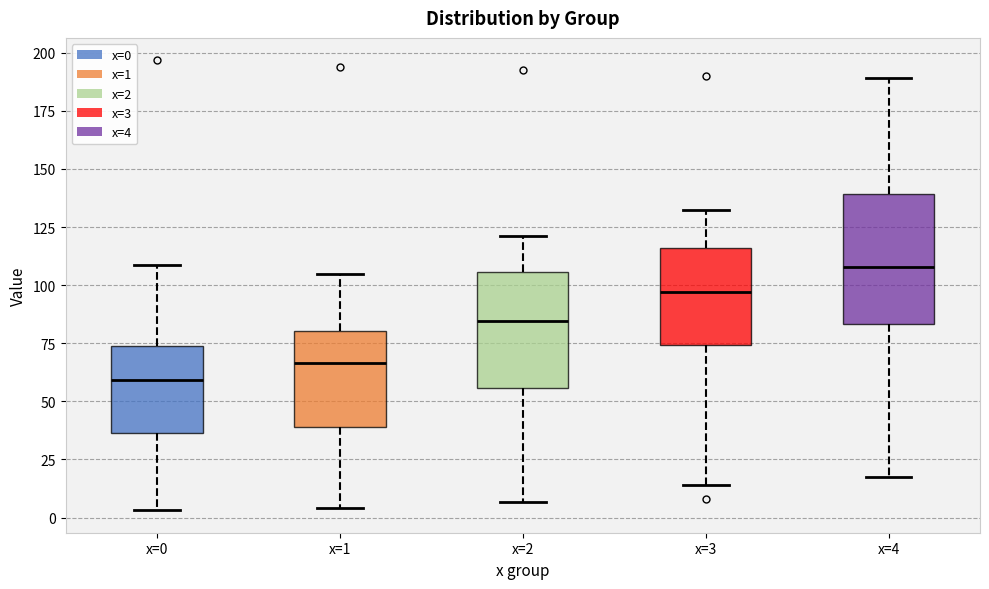

Where does the lower whisker of the box for x=1 end on the y-axis? The values are not printed on the chart, so give them approximately, as read against the axis.

5